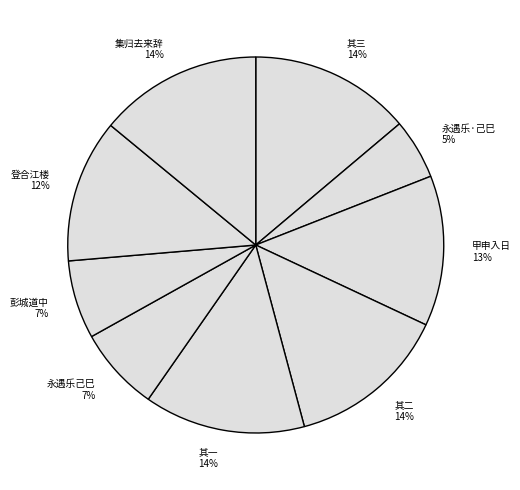

Does any single category account for the majority?

No